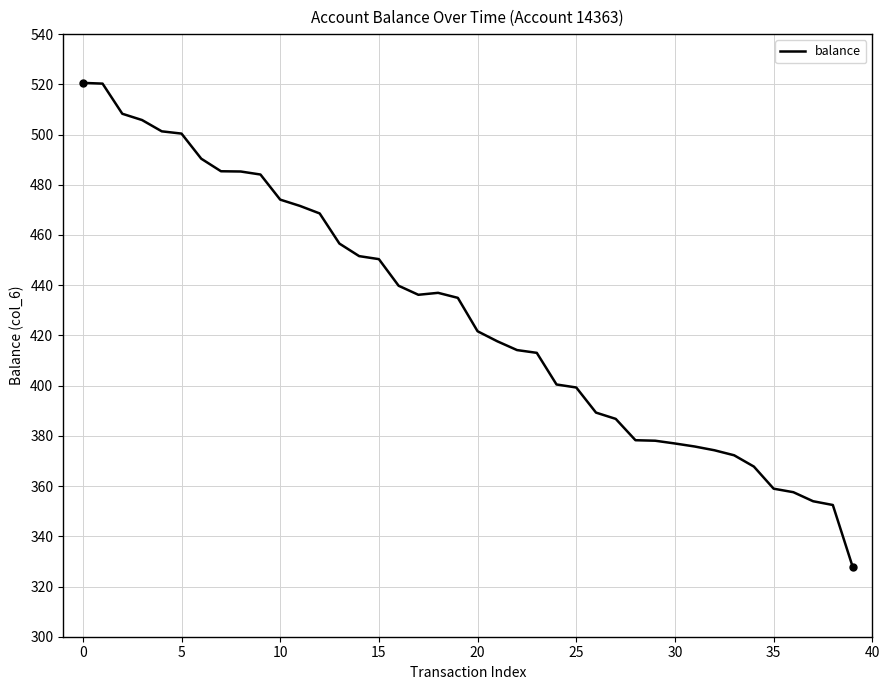

What is the maximum value shown in the chart?

520.6